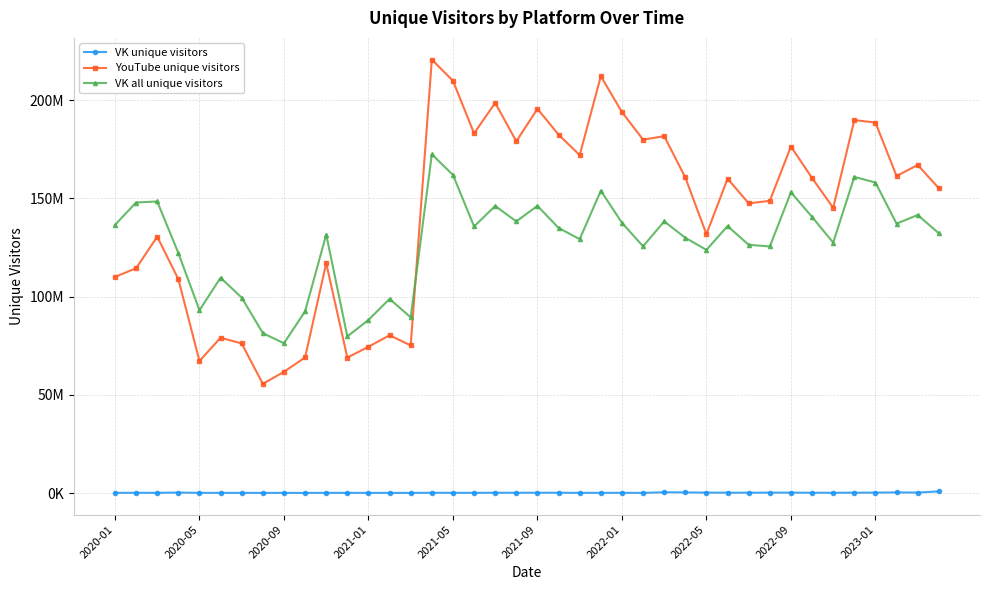

What is the sum of all YouTube unique visitors values?

5691522051